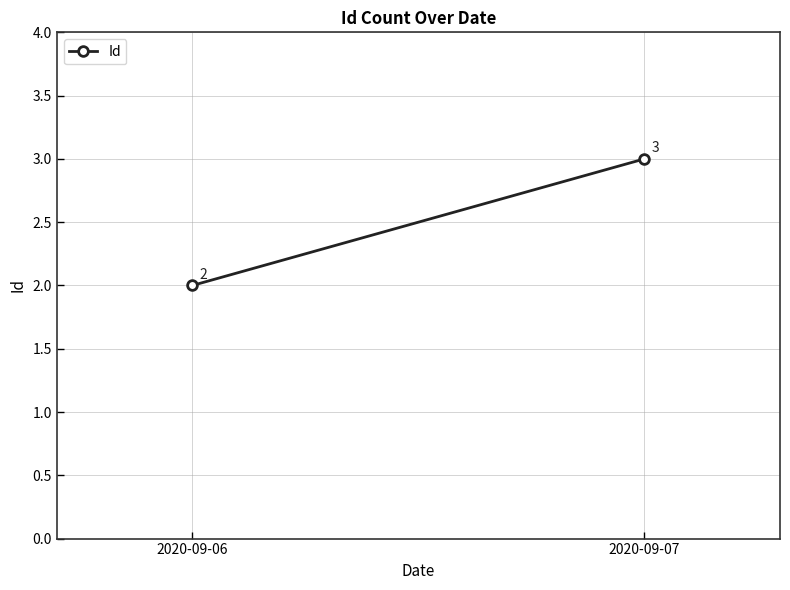

What is the value of the 1st point from the left?

2